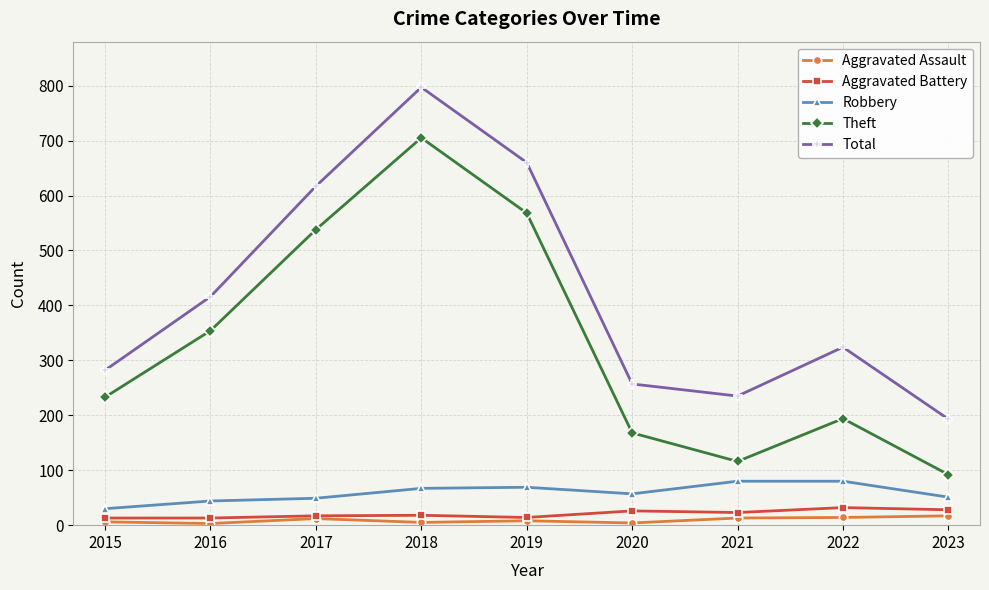

Between 2016 and 2022, which series saw the biggest shift?

Theft